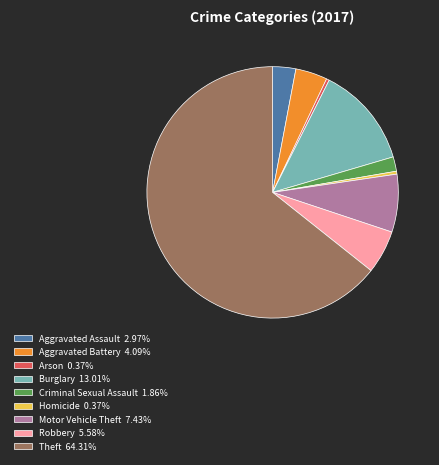

Combined, do Aggravated Assault 2.97% and Homicide 0.37% account for over 50%?

No